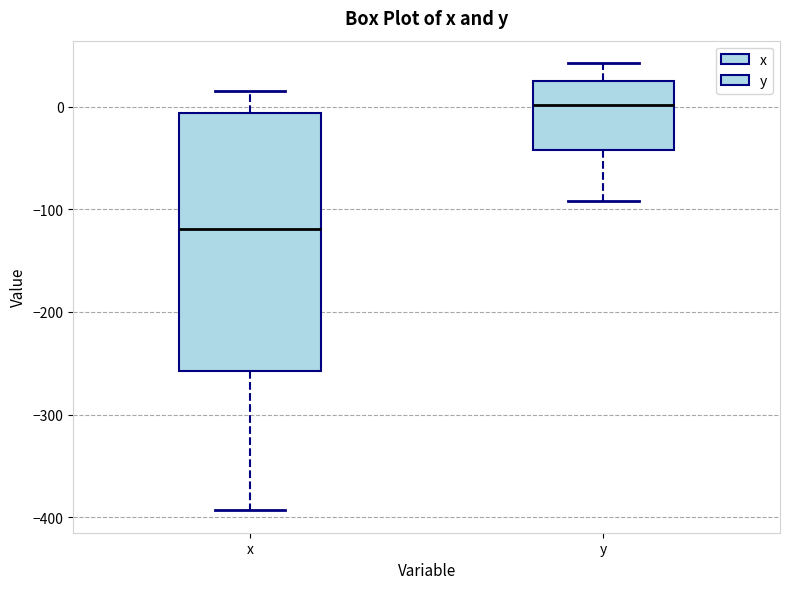

Where is the upper edge of the box for y on the y-axis? The values are not printed on the chart, so give them approximately, as read against the axis.

30